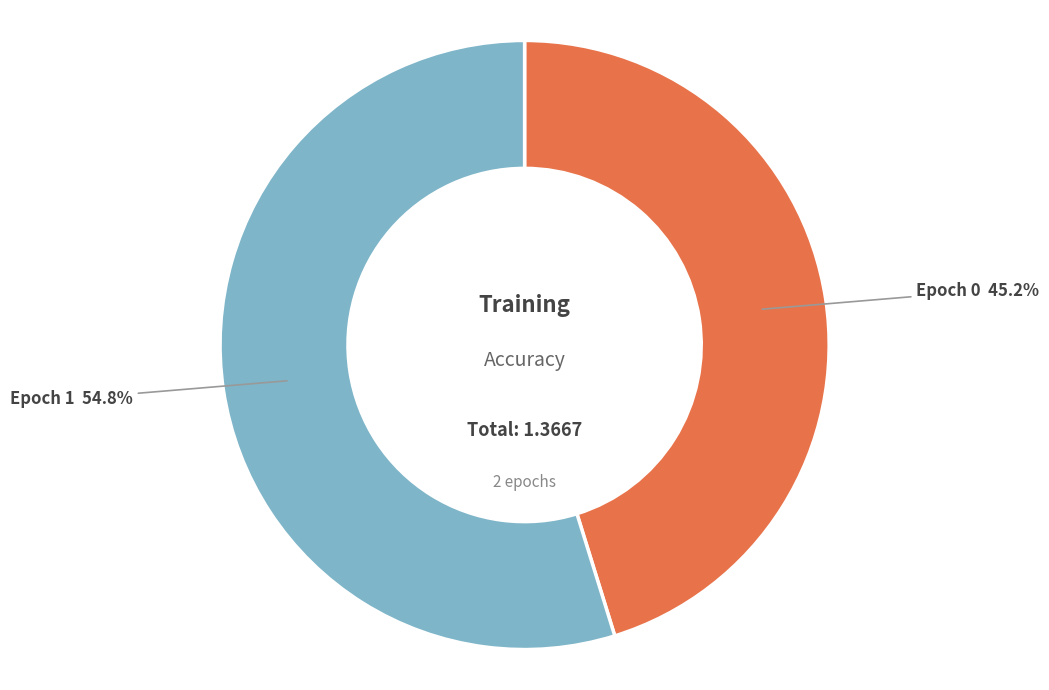

How many segments does this pie chart have?

2